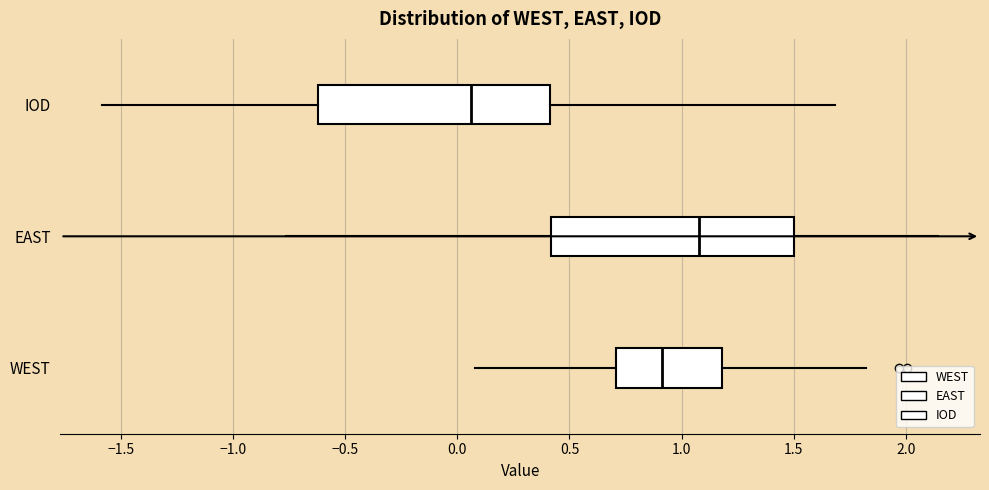

Where is the left edge of the box for WEST on the x-axis? The values are not printed on the chart, so give them approximately, as read against the axis.

0.70